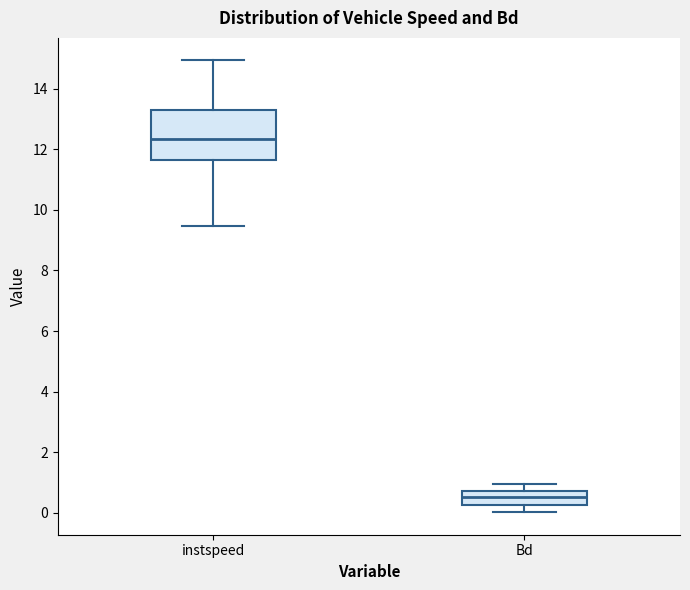

Reading left to right, read every box against the y-axis: the position of its median line, the range the box covers, and the ends of its whiskers. The values are not printed on the chart, so give them approximately, as read against the axis.

instspeed: median 12.4, box 11.6 to 13.2, whiskers 9.4 to 15.0
Bd: median 0.6, box 0.2 to 0.8, whiskers 0.0 to 1.0